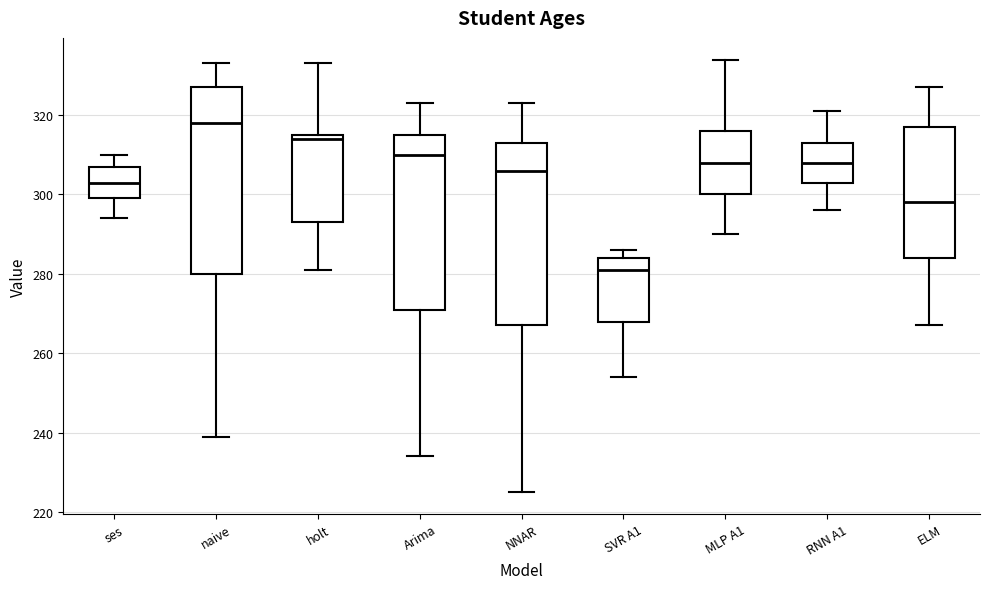

Reading left to right, read every box against the y-axis: the position of its median line, the range the box covers, and the ends of its whiskers. The values are not printed on the chart, so give them approximately, as read against the axis.

ses: median 304, box 300 to 308, whiskers 294 to 310
naive: median 318, box 280 to 328, whiskers 240 to 334
holt: median 314, box 294 to 316, whiskers 282 to 334
Arima: median 310, box 272 to 316, whiskers 234 to 324
NNAR: median 306, box 268 to 314, whiskers 226 to 324
SVR A1: median 282, box 268 to 284, whiskers 254 to 286
MLP A1: median 308, box 300 to 316, whiskers 290 to 334
RNN A1: median 308, box 304 to 314, whiskers 296 to 322
ELM: median 298, box 284 to 318, whiskers 268 to 328